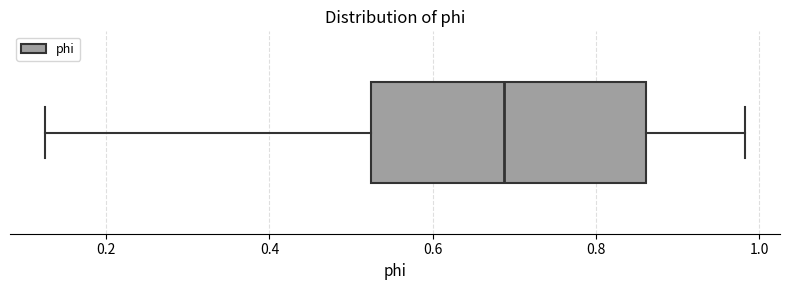

Where does the left whisker of the box end on the x-axis? The values are not printed on the chart, so give them approximately, as read against the axis.

0.12